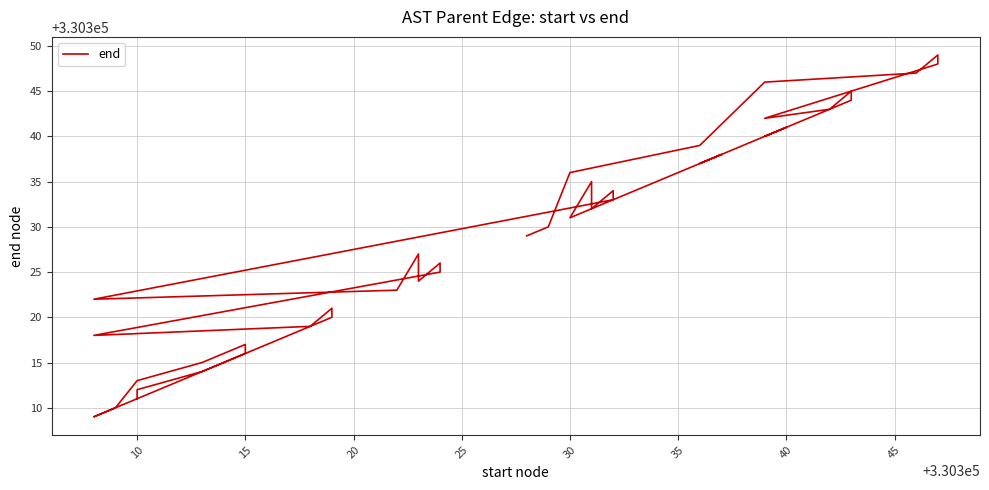

True or false: the data has more than 2 interior local peaks.

True